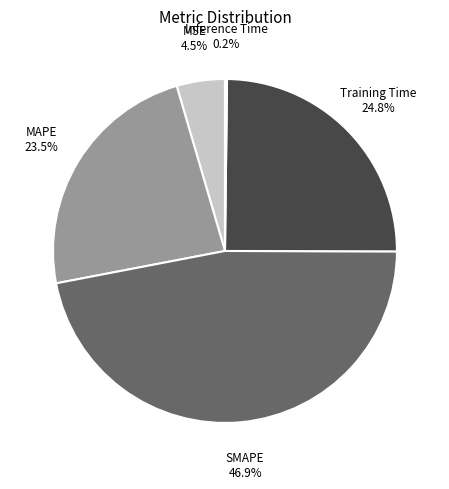

True or false: Training Time accounts for 39% of the total.

False